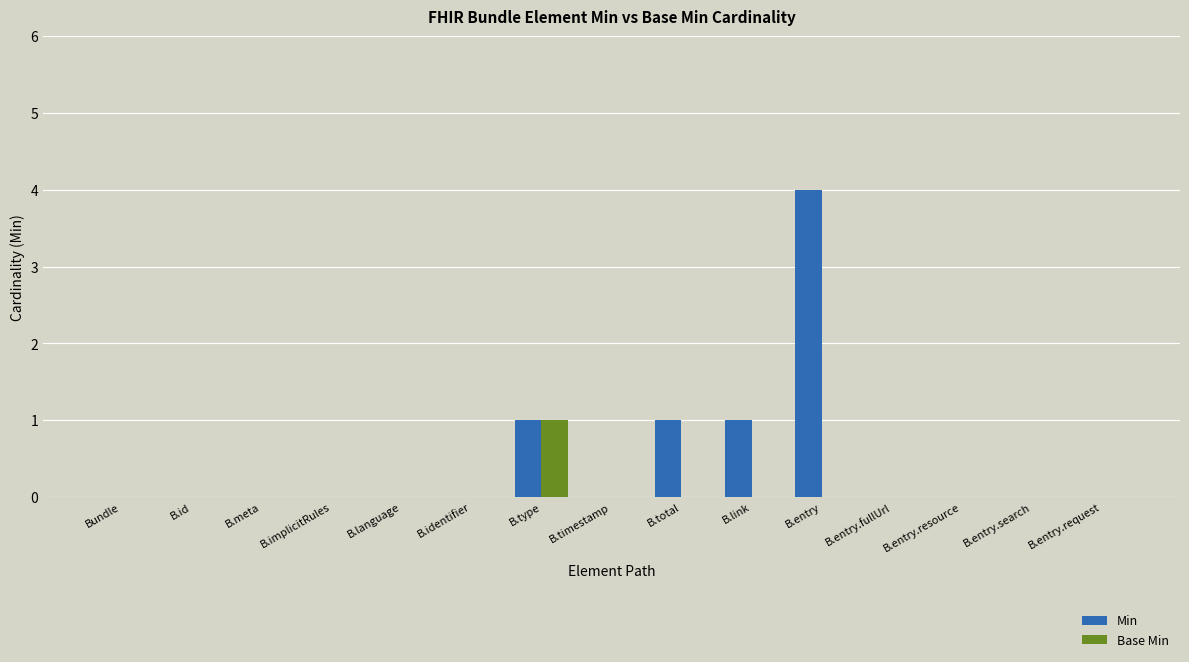

What is the sum of all Min values?

7